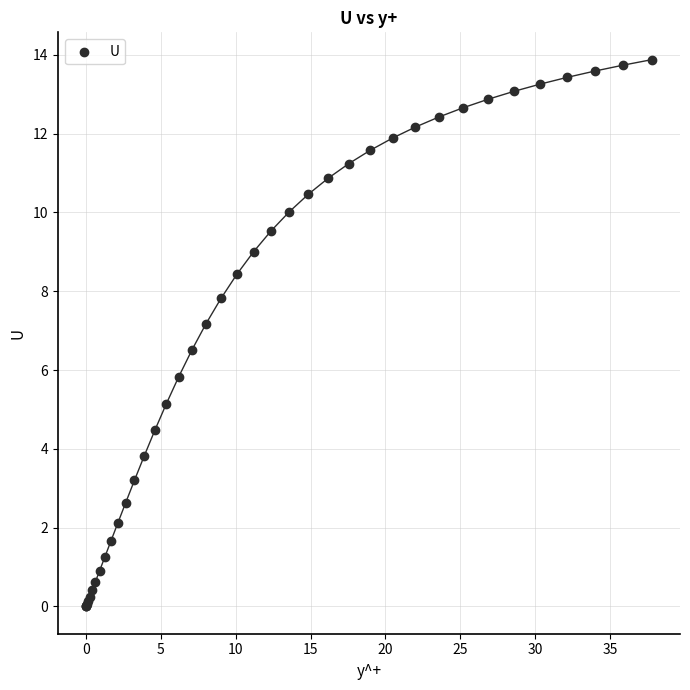

What Y value in the scatter plot is closest to 6?

5.8